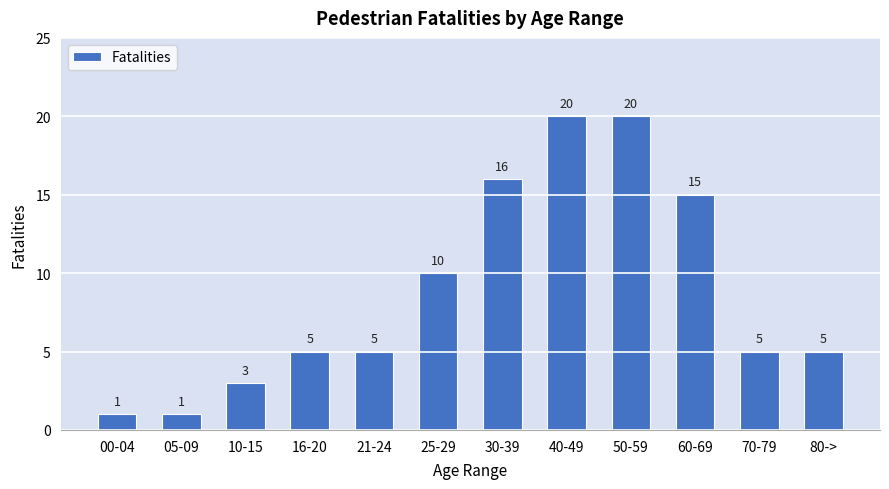

What is the maximum value shown in the chart?

20